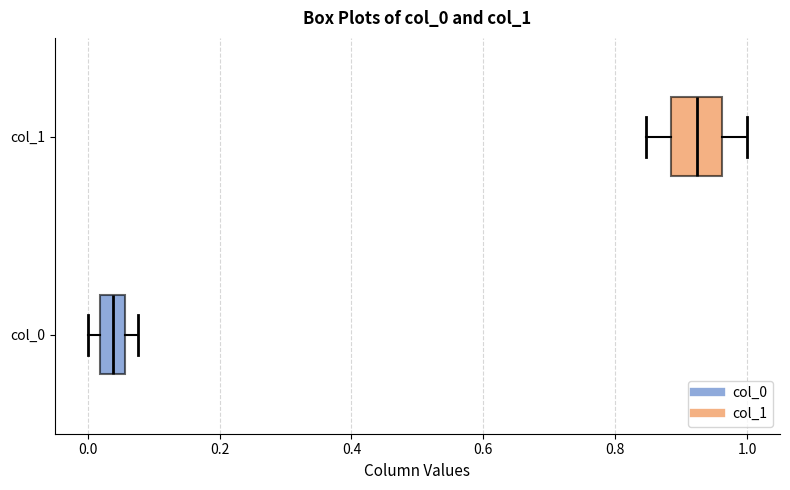

Where does the right whisker of the box for col_1 end on the x-axis? The values are not printed on the chart, so give them approximately, as read against the axis.

1.00